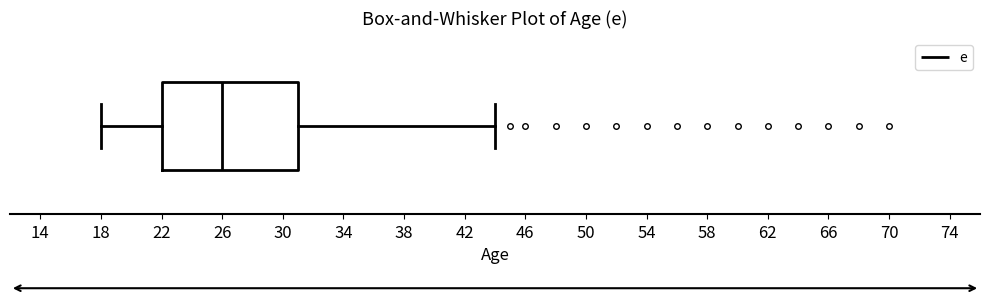

Where does the right whisker of the box end on the x-axis? The values are not printed on the chart, so give them approximately, as read against the axis.

44